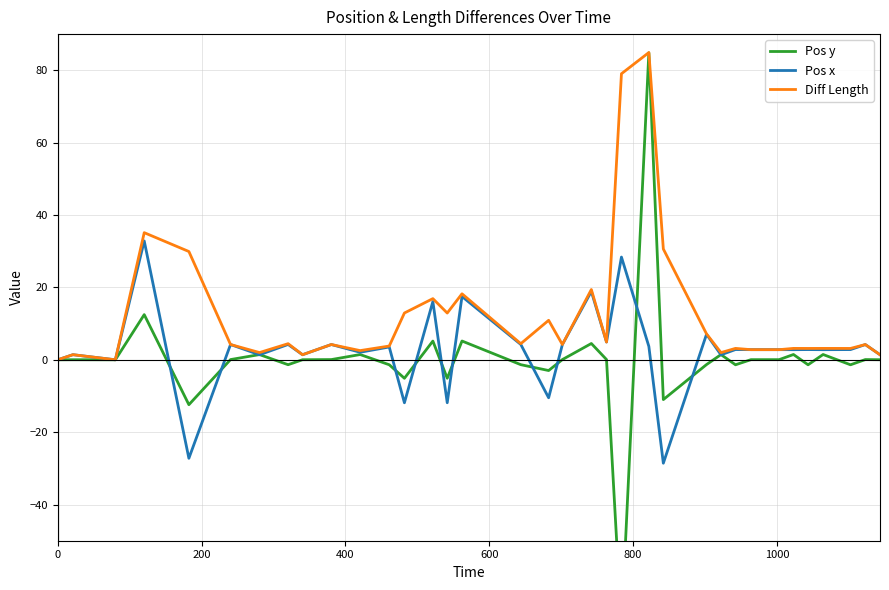

True or false: Diff Length has a value of 5.7 at 33.

False